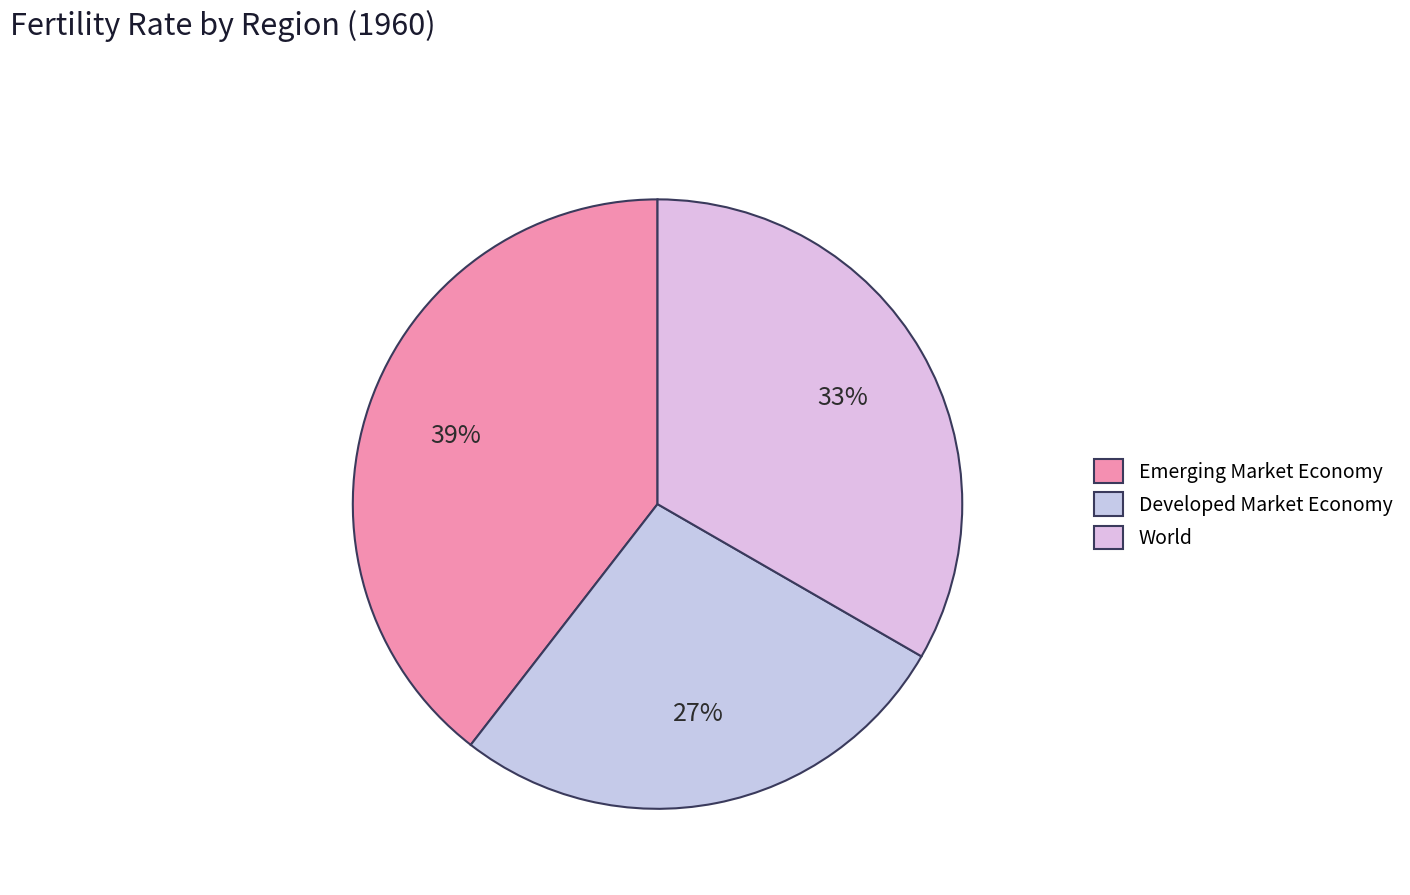

Which category has the smallest portion of the pie?

Developed Market Economy